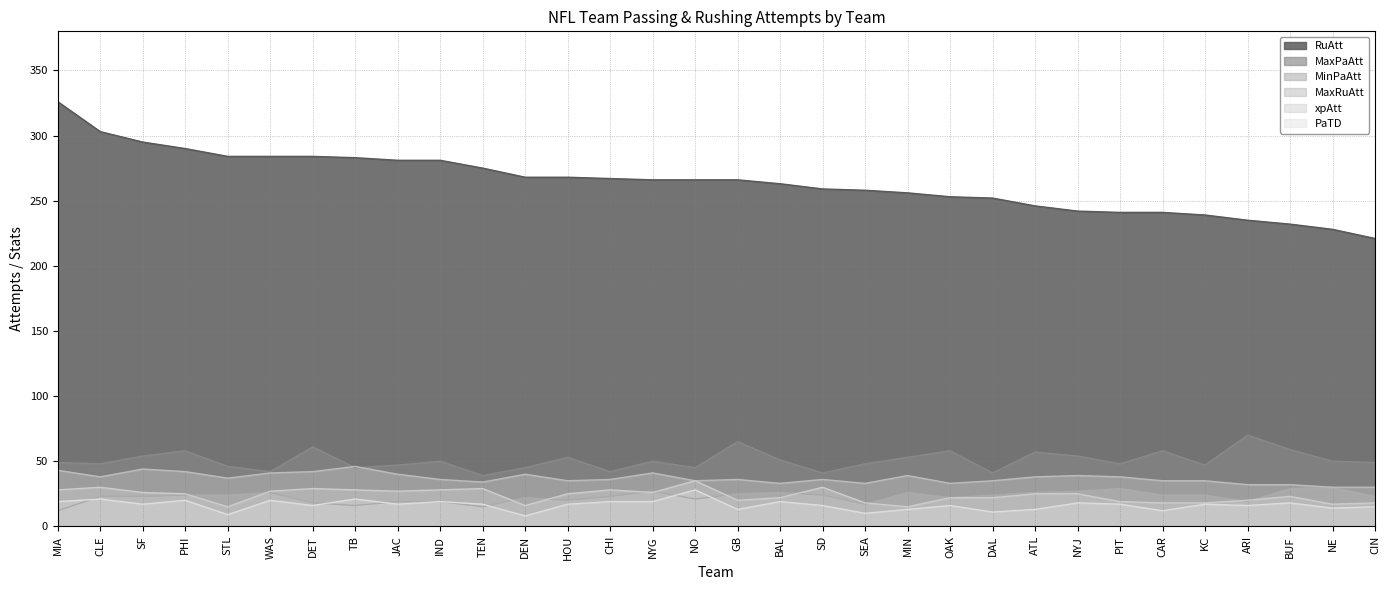

What position from the right is DAL?

10